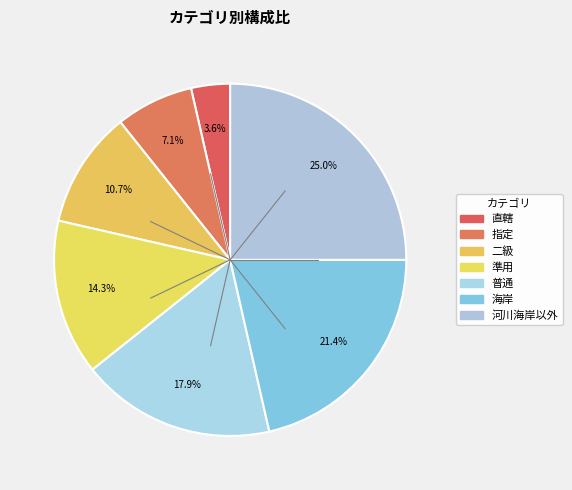

What percentage is the 河川海岸以外 slice, to the nearest percent?

25%